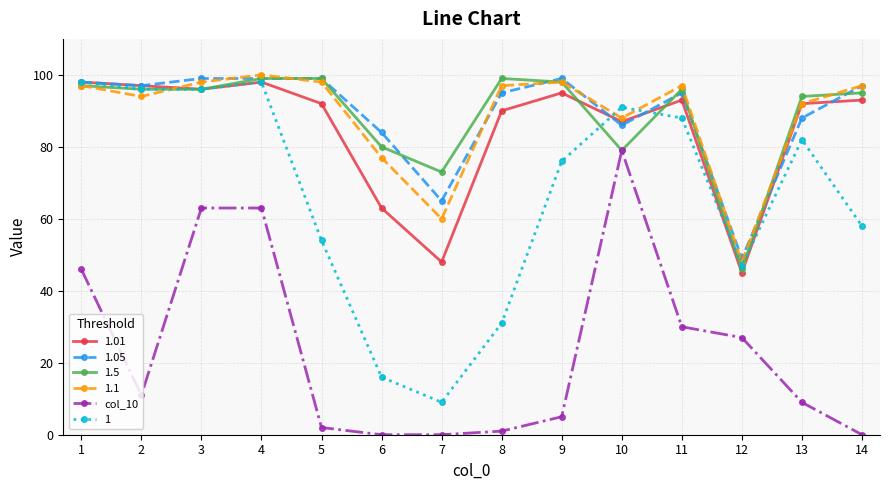

What is the difference between the highest and lowest values at 7?

73